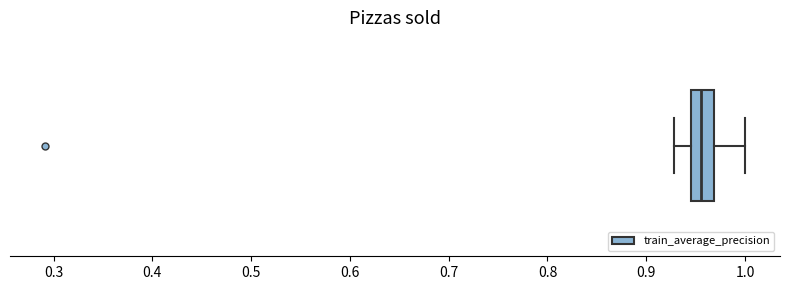

Where does the right whisker of the box end on the x-axis? The values are not printed on the chart, so give them approximately, as read against the axis.

1.00